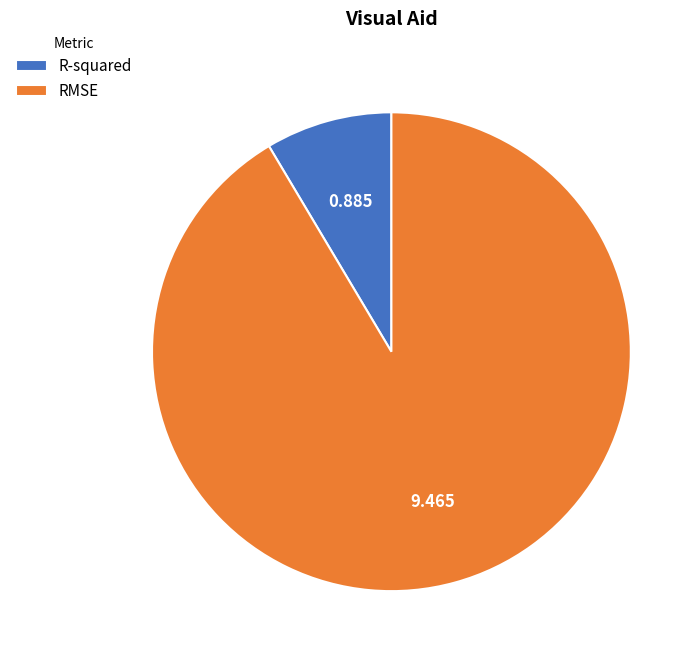

Which category has the smallest portion of the pie?

R-squared